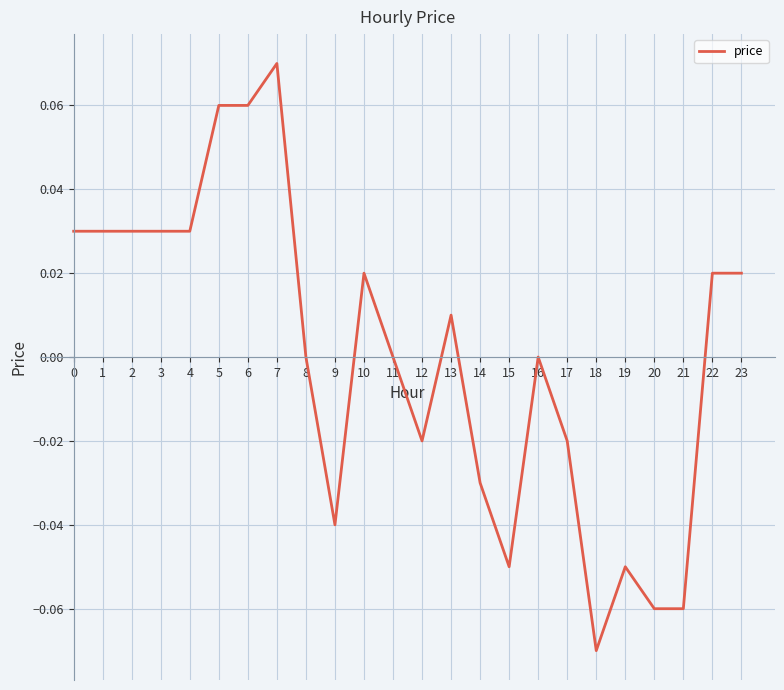

Which has a higher value, 7 or 16?

7